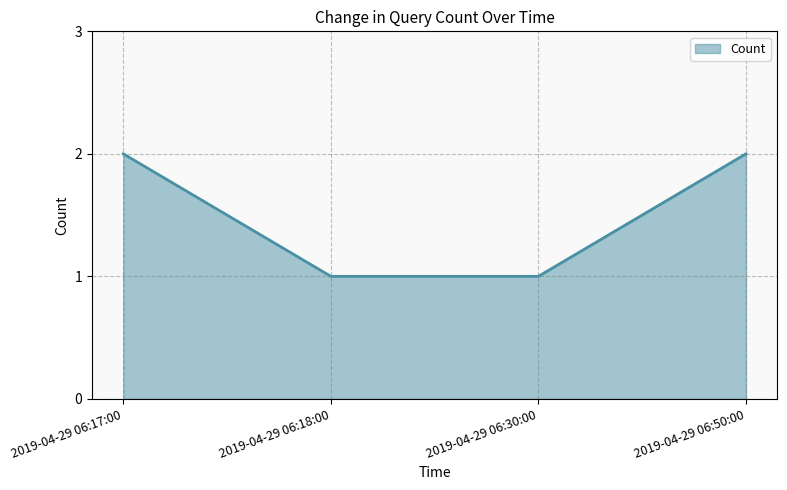

True or false: there are more than 1 points higher than both neighbors.

False